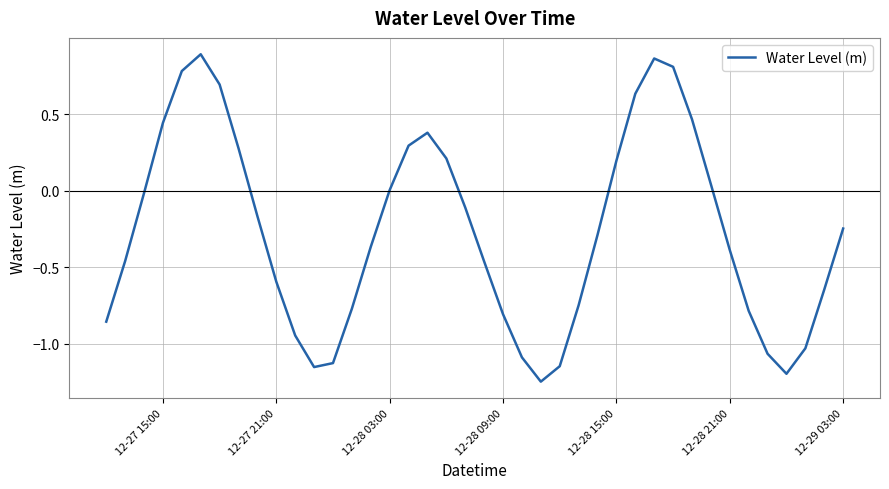

What is the difference between the maximum and minimum values?

2.1